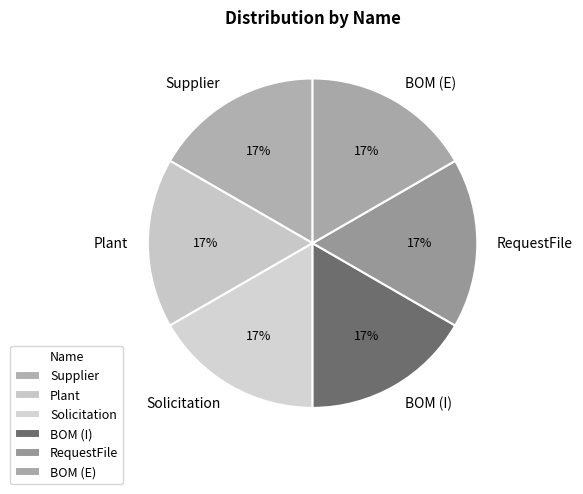

Does any single category account for the majority?

No